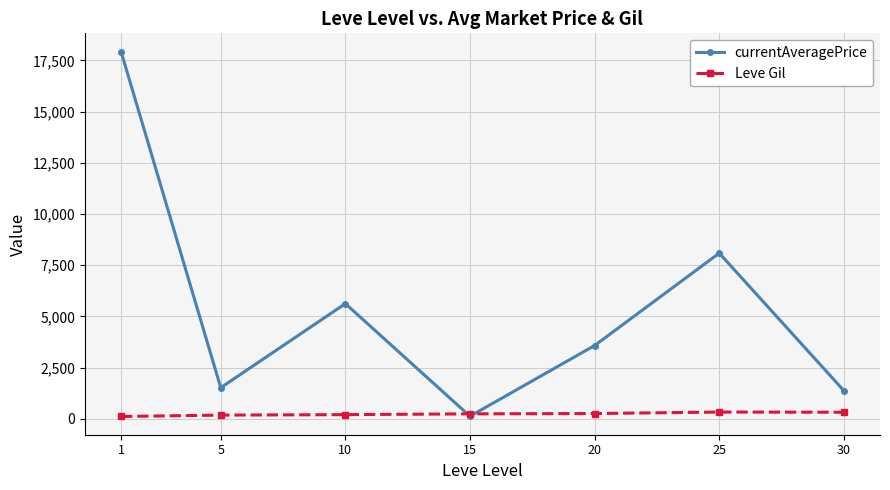

What are all the series names shown in the legend?

currentAveragePrice, Leve Gil